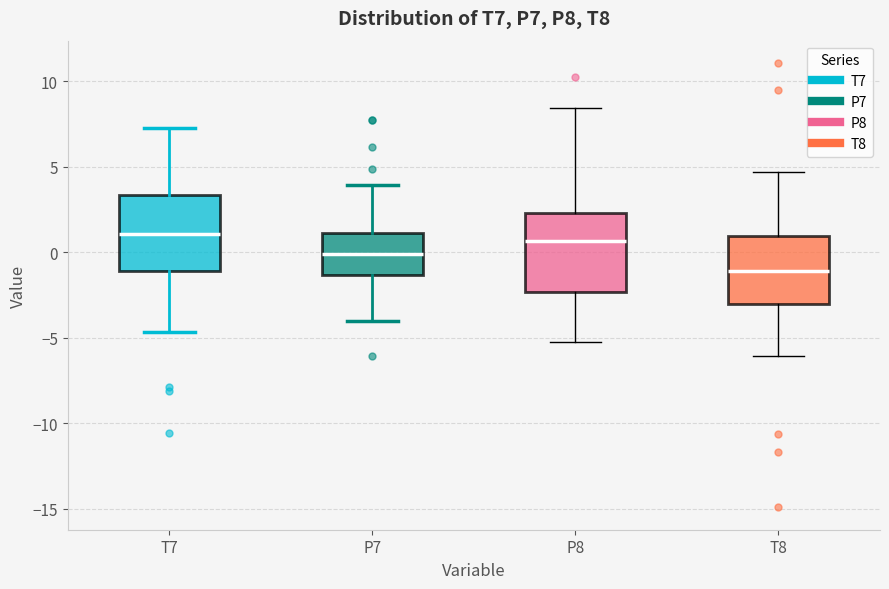

Where is the upper edge of the box for T8 on the y-axis? The values are not printed on the chart, so give them approximately, as read against the axis.

1.0